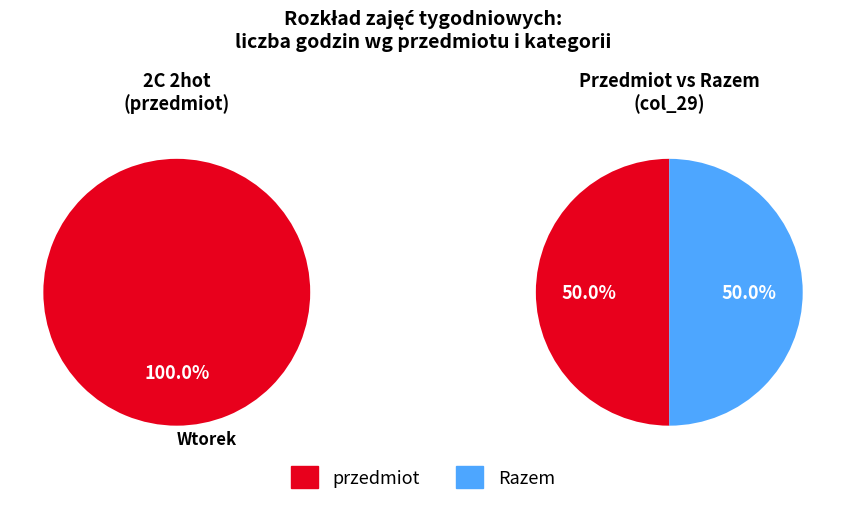

Which series has the largest range (max minus min)?

2C 2hot